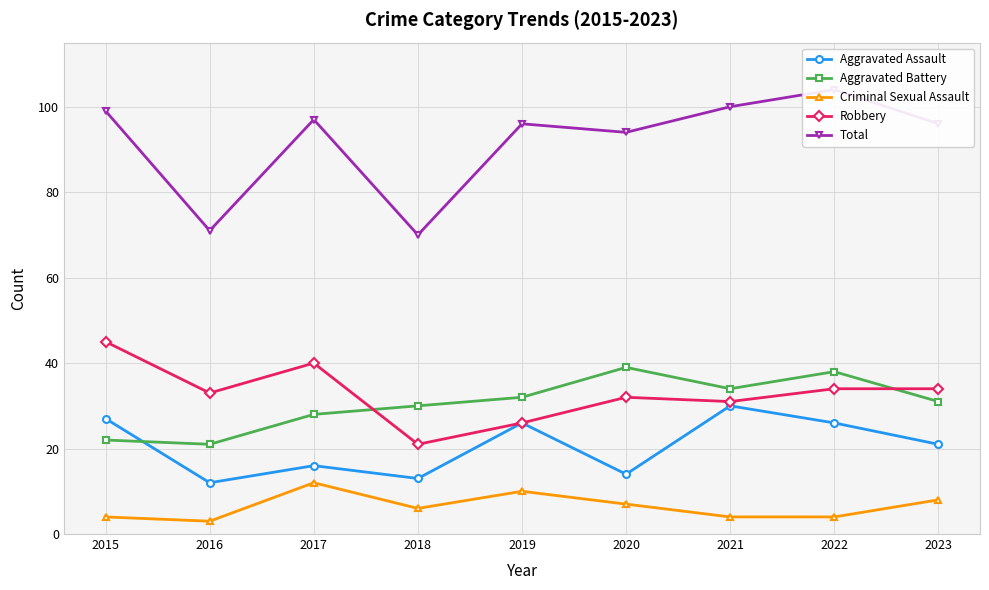

The value of Criminal Sexual Assault at 2019 is 10. True or false?

True